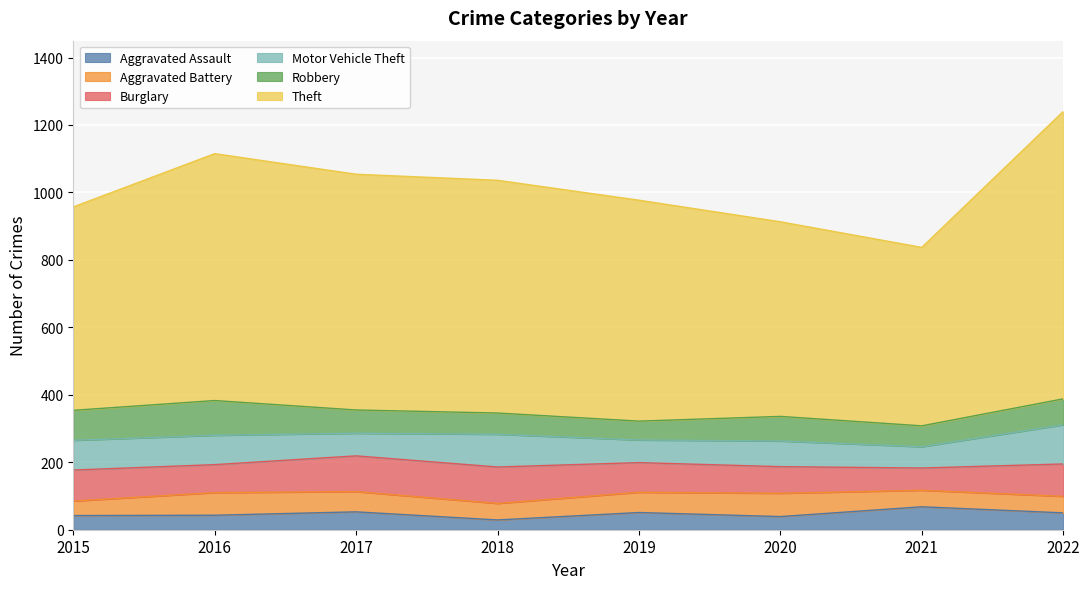

Which series has the largest total across all categories?

Theft